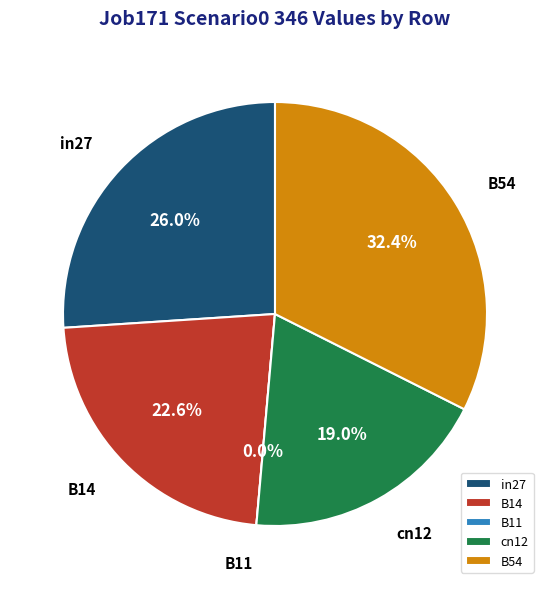

To the nearest percent, what is the average slice percentage?

20%